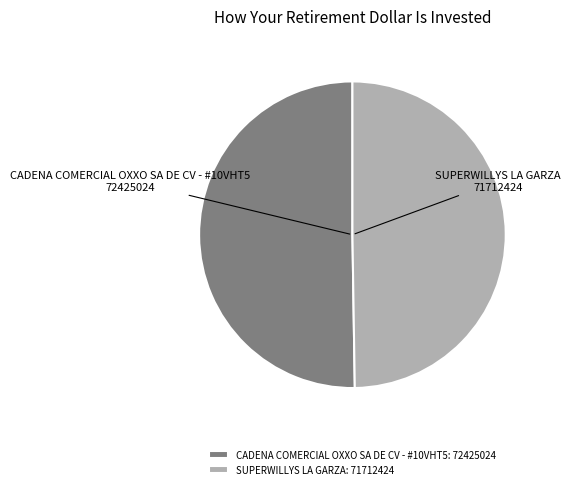

True or false: SUPERWILLYS LA GARZA accounts for 61% of the total.

False